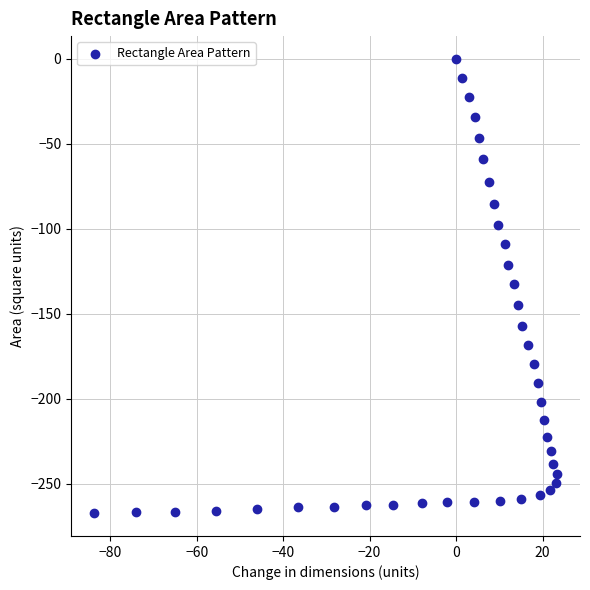

What is the range of Y values (max minus min)?

267.2